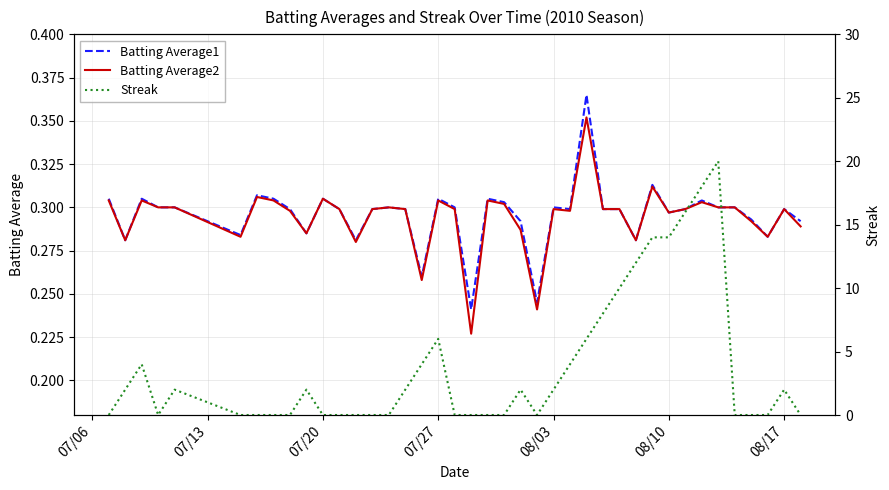

What is the minimum value for Batting Average2?

0.2